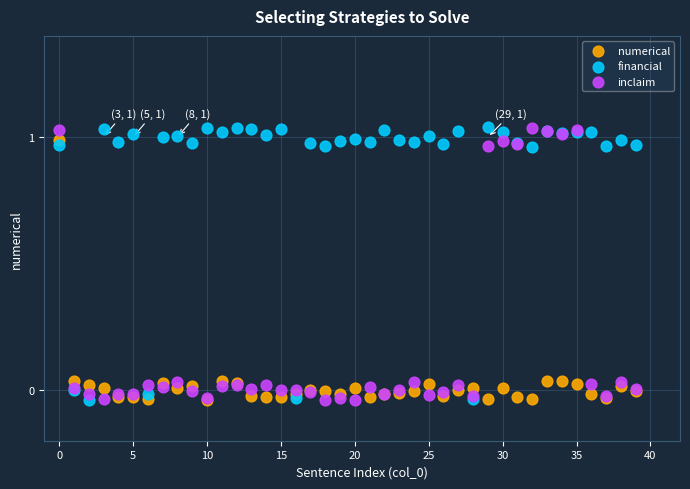

What are all the series names shown in the legend?

numerical, financial, inclaim